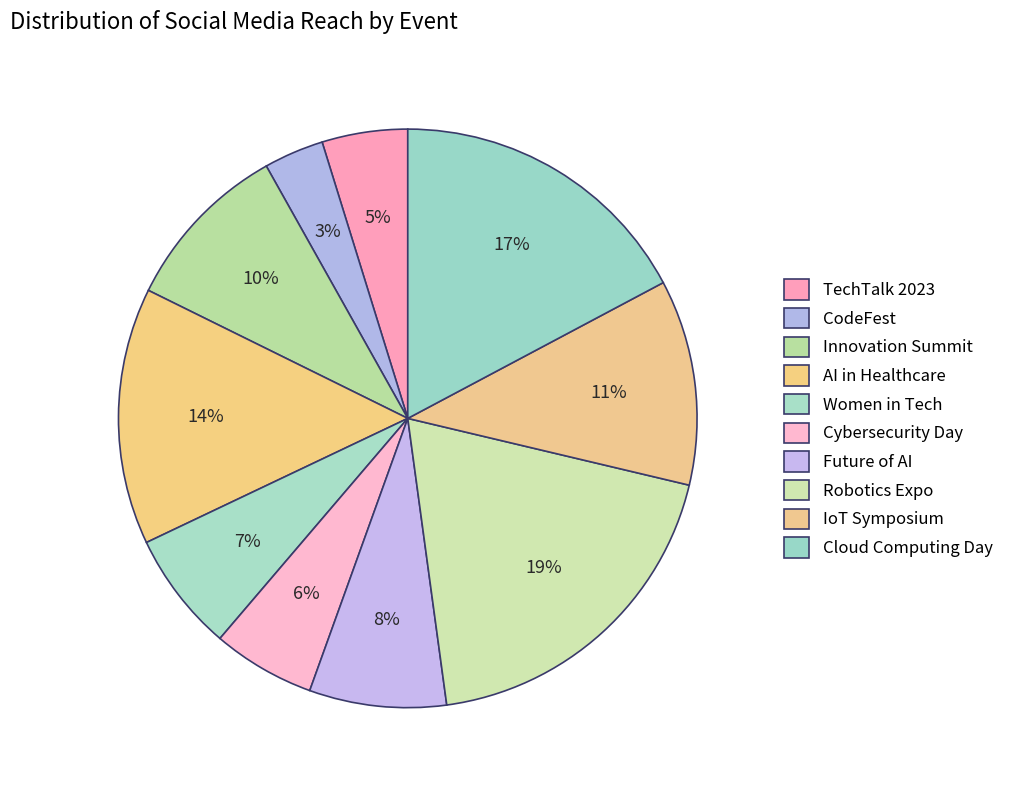

Is it true that CodeFest is 3% of the pie?

True